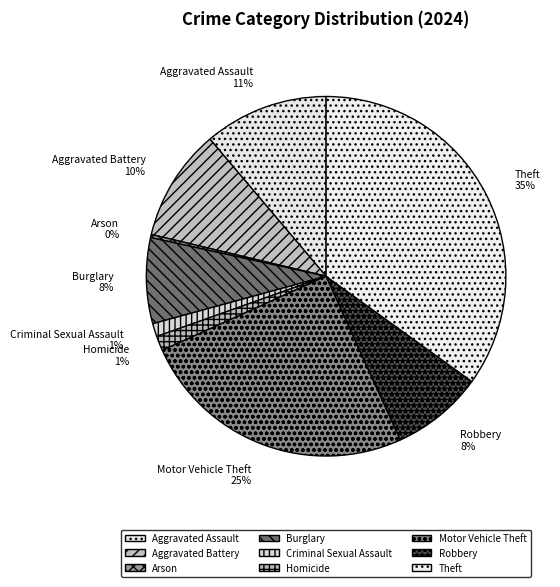

To the nearest percent, what percentage of the pie is Burglary?

8%